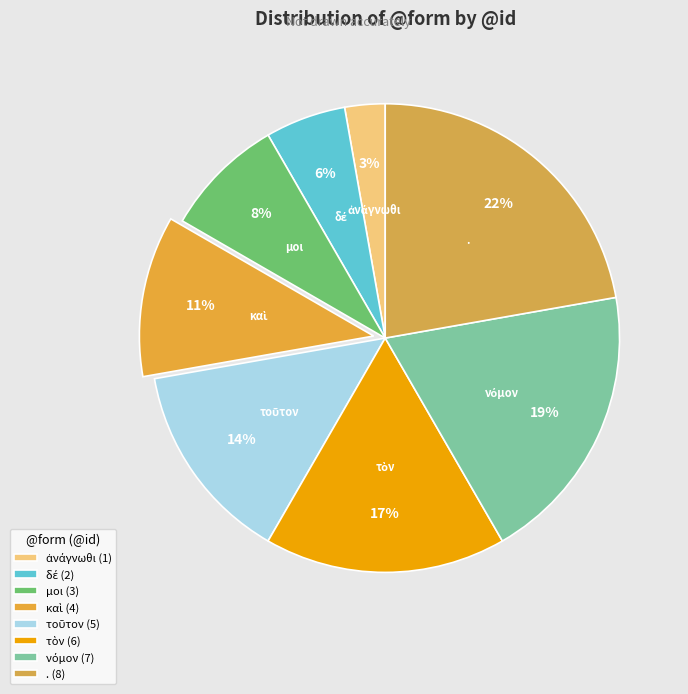

Which category has the biggest portion of the pie?

.